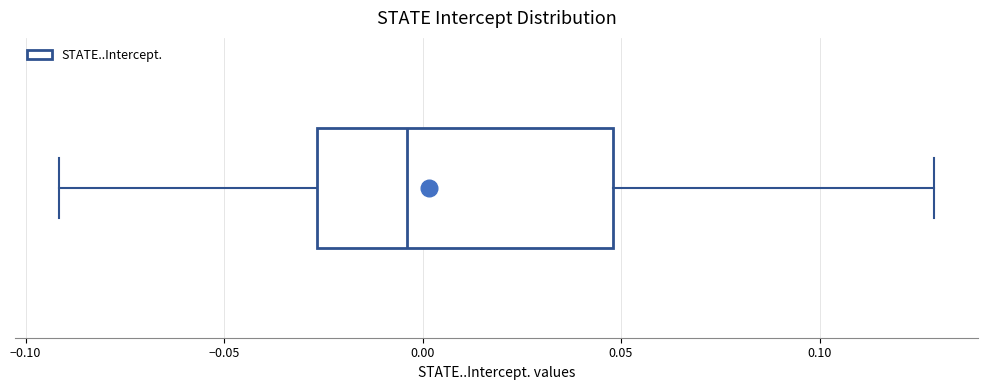

Where does the right whisker of the box end on the x-axis? The values are not printed on the chart, so give them approximately, as read against the axis.

0.130